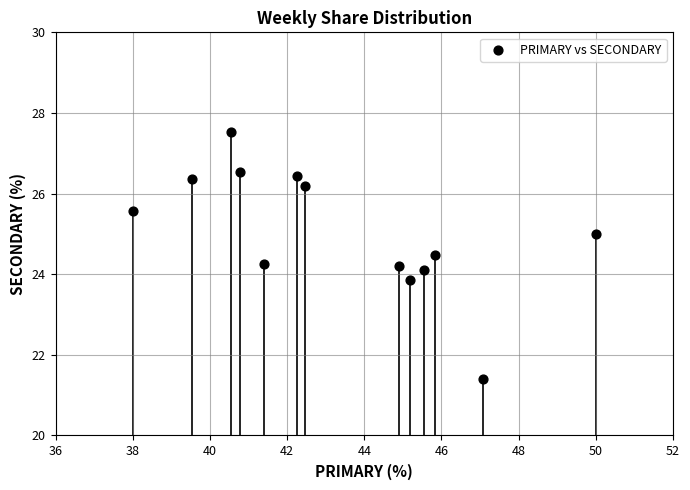

What is the range of X values (max minus min)?

12.0